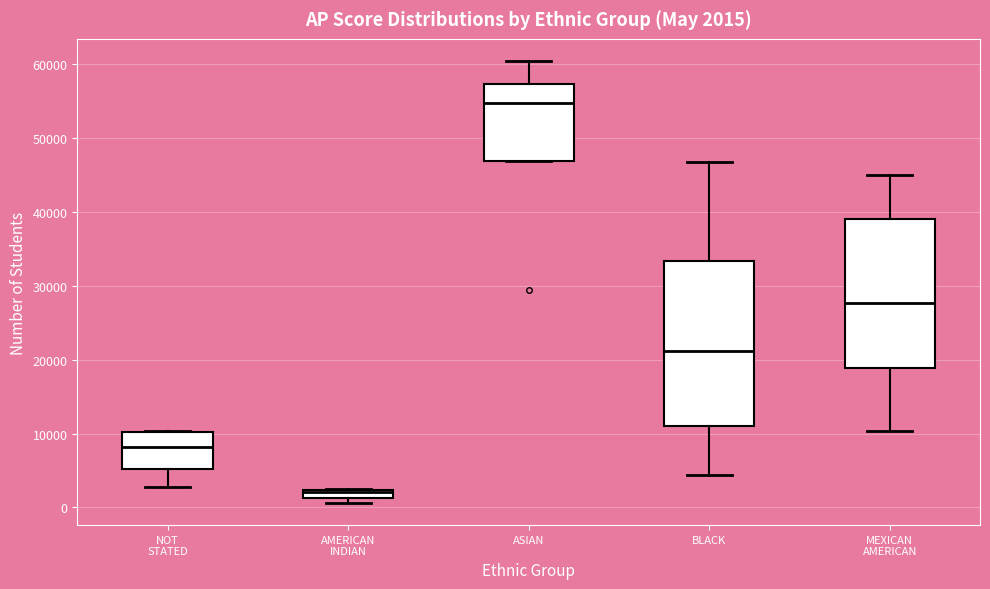

Which box has the highest median line?

ASIAN